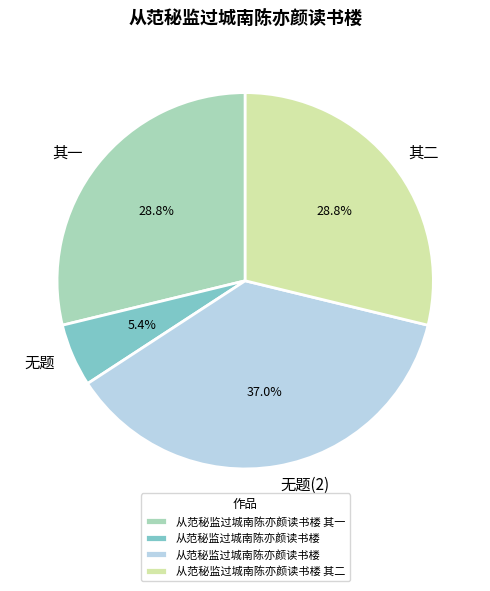

Which category has the smallest portion of the pie?

无题